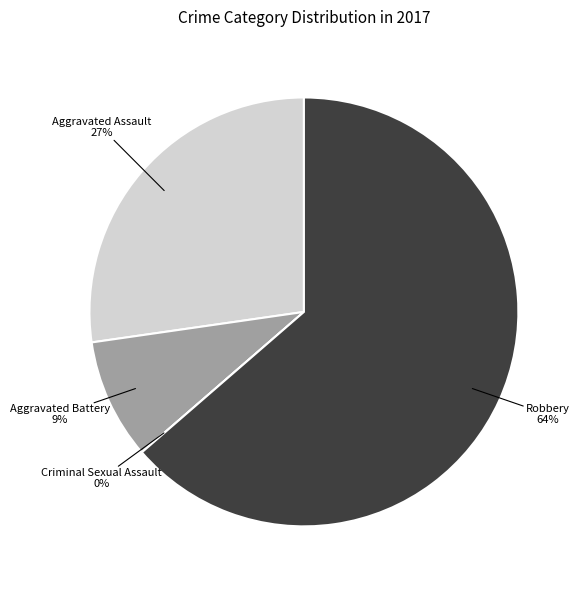

What percentage is the Aggravated Assault slice, to the nearest percent?

27%